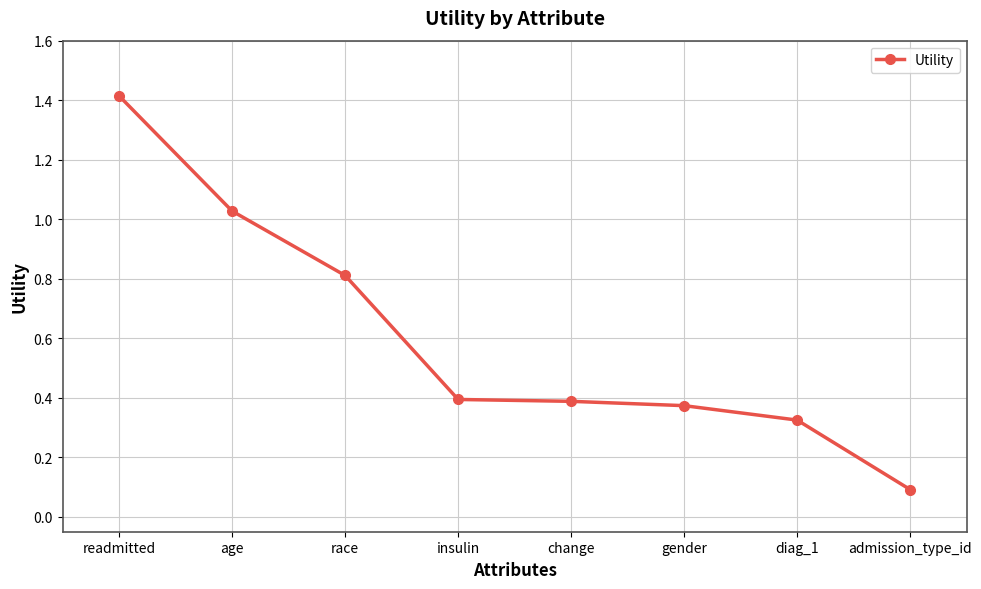

True or false: the data shows 1.4 at readmitted.

True